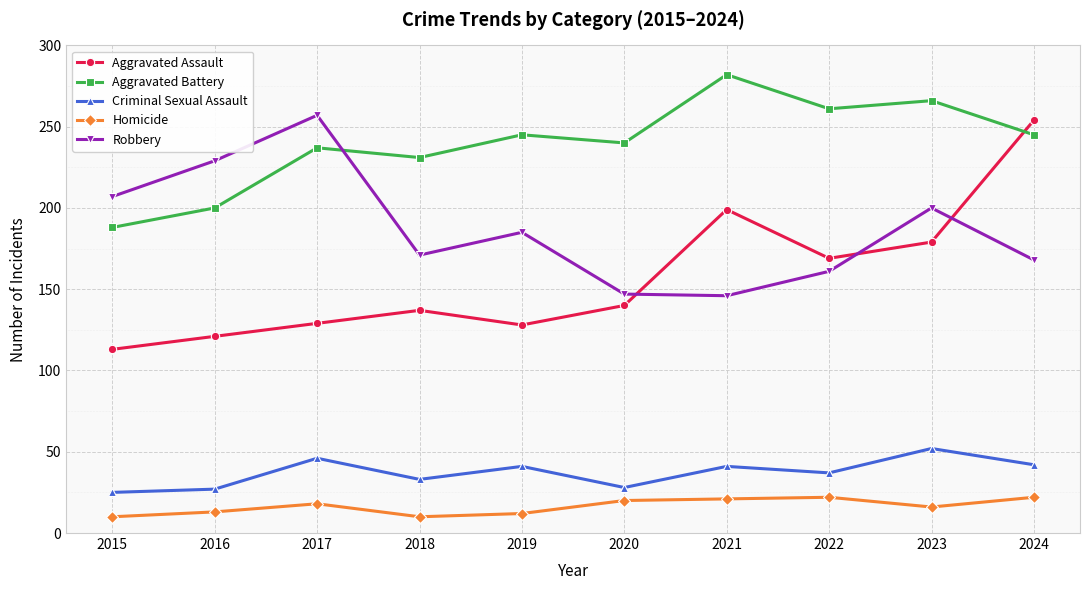

What is the total value across all series at 2015?

543